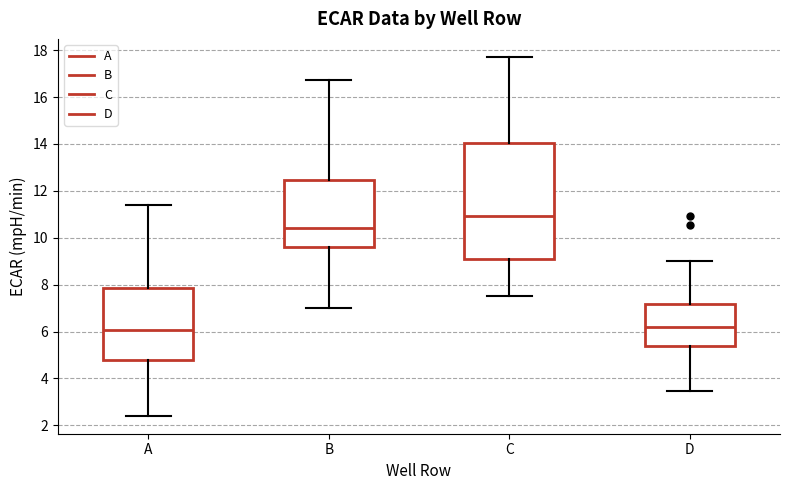

Reading left to right, read every box against the y-axis: the position of its median line, the range the box covers, and the ends of its whiskers. The values are not printed on the chart, so give them approximately, as read against the axis.

A: median 6.0, box 4.8 to 7.8, whiskers 2.4 to 11.4
B: median 10.4, box 9.6 to 12.4, whiskers 7.0 to 16.8
C: median 11.0, box 9.2 to 14.0, whiskers 7.6 to 17.8
D: median 6.2, box 5.4 to 7.2, whiskers 3.4 to 9.0